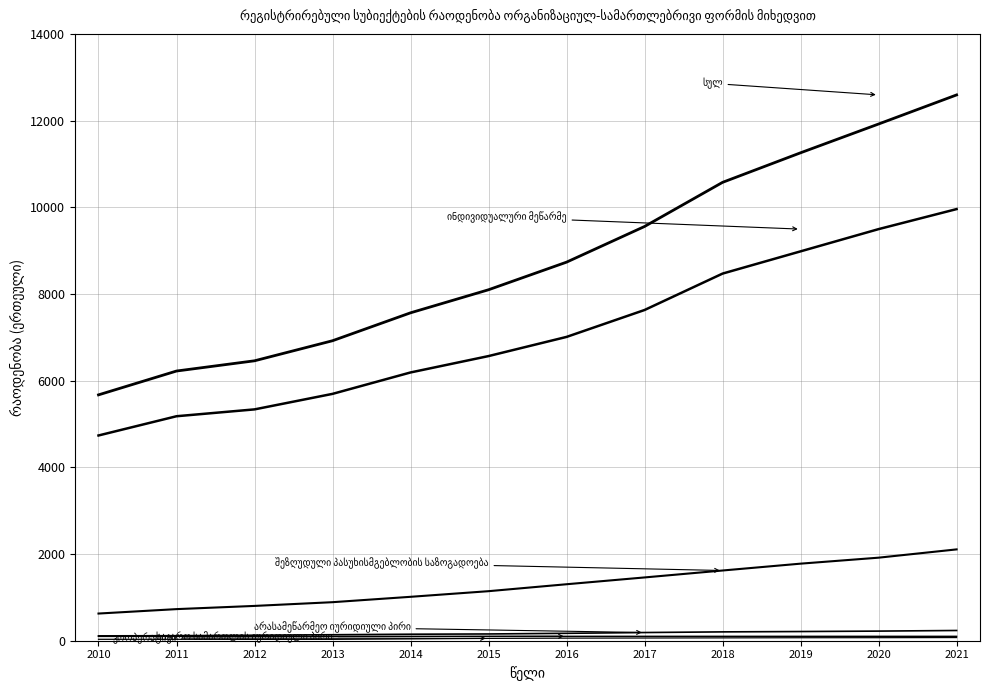

Which series has the largest range (max minus min)?

სულ